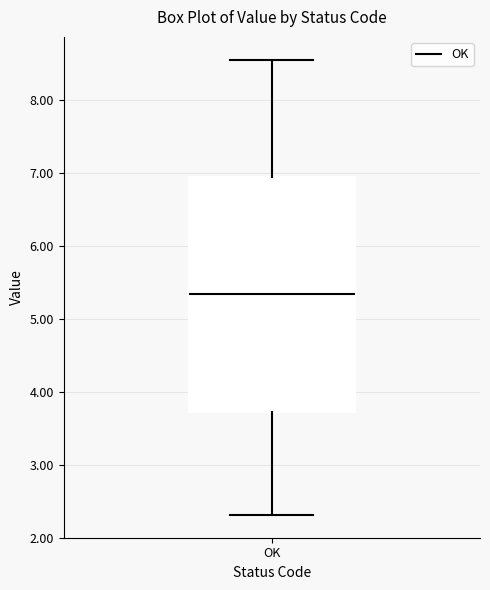

Where does the median line of the box for OK sit on the y-axis? The values are not printed on the chart, so give them approximately, as read against the axis.

5.3